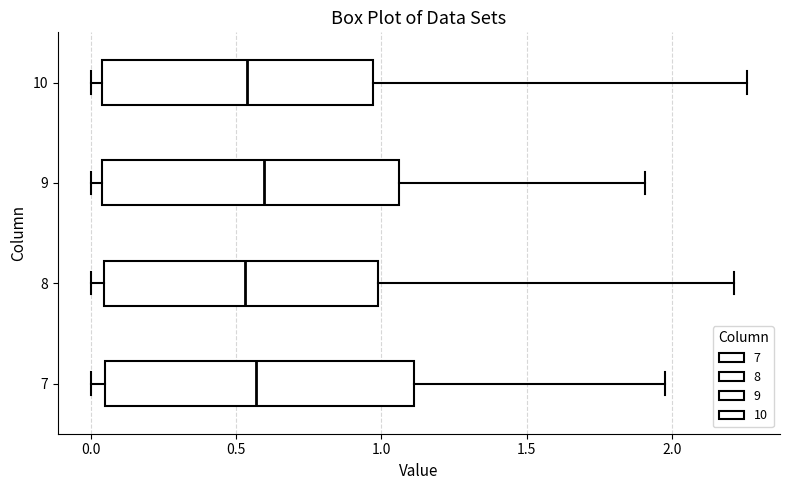

Reading bottom to top, read every box against the x-axis: the position of its median line, the range the box covers, and the ends of its whiskers. The values are not printed on the chart, so give them approximately, as read against the axis.

7: median 0.55, box 0.05 to 1.10, whiskers 0.00 to 2.00
8: median 0.55, box 0.05 to 1.00, whiskers 0.00 to 2.20
9: median 0.60, box 0.05 to 1.05, whiskers 0.00 to 1.90
10: median 0.55, box 0.05 to 0.95, whiskers 0.00 to 2.25